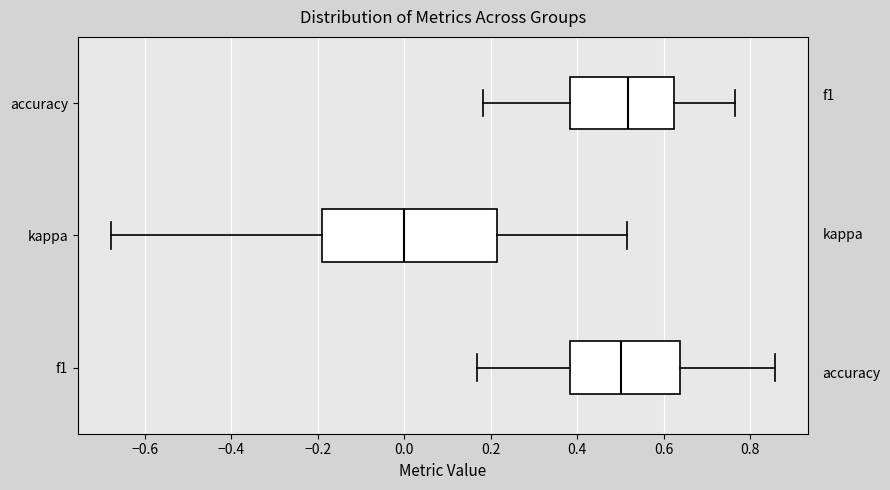

Reading bottom to top, read every box against the x-axis: the position of its median line, the range the box covers, and the ends of its whiskers. The values are not printed on the chart, so give them approximately, as read against the axis.

f1: median 0.50, box 0.38 to 0.64, whiskers 0.16 to 0.86
kappa: median 0.00, box -0.18 to 0.22, whiskers -0.68 to 0.52
accuracy: median 0.52, box 0.38 to 0.62, whiskers 0.18 to 0.76